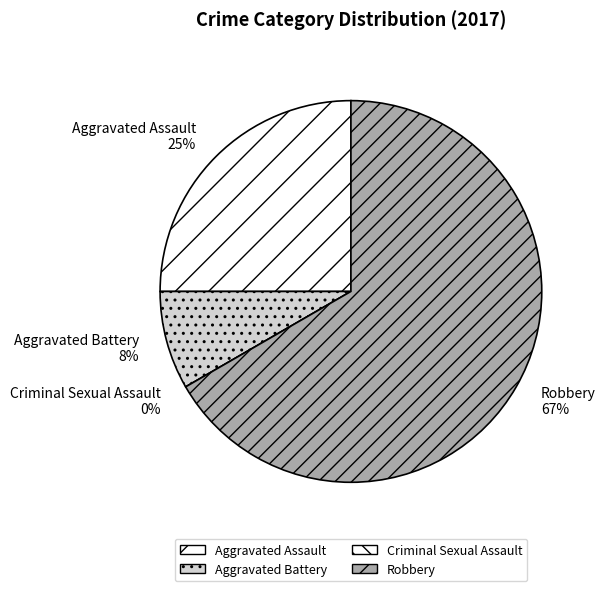

How many slices are in this pie chart?

4